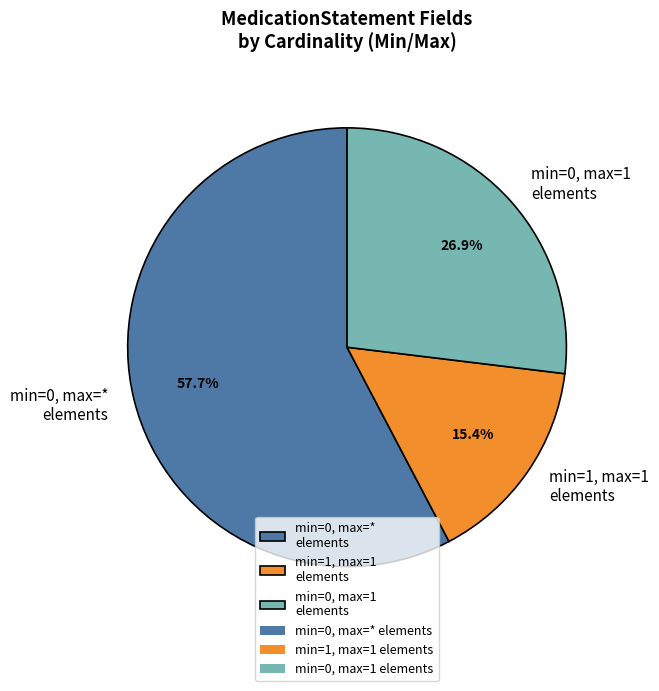

Between min=1, max=1 elements and min=0, max=1 elements, which is larger?

min=0, max=1 elements